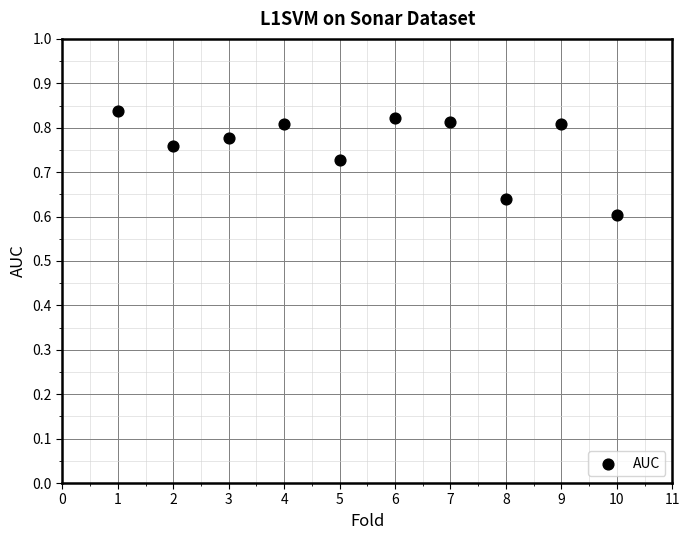

What is the range of X values (max minus min)?

9.0